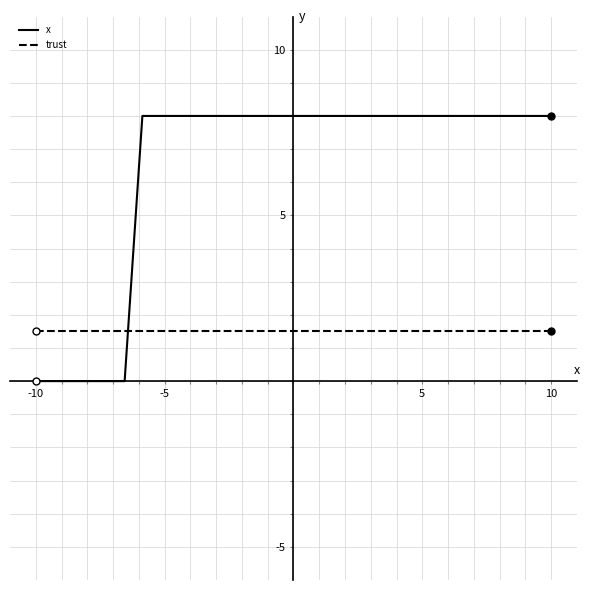

Which series has the largest range (max minus min)?

x